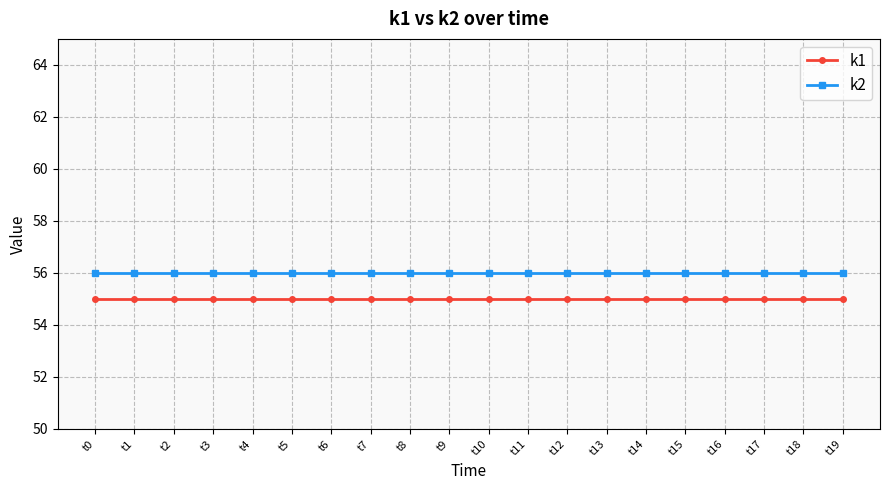

Reading left to right, list all the values displayed in this chart.

k1: t0=55	t1=55	t2=55	t3=55	t4=55	t5=55	t6=55	t7=55	t8=55	t9=55	t10=55	t11=55	t12=55	t13=55	t14=55	t15=55	t16=55	t17=55	t18=55	t19=55
k2: t0=56	t1=56	t2=56	t3=56	t4=56	t5=56	t6=56	t7=56	t8=56	t9=56	t10=56	t11=56	t12=56	t13=56	t14=56	t15=56	t16=56	t17=56	t18=56	t19=56